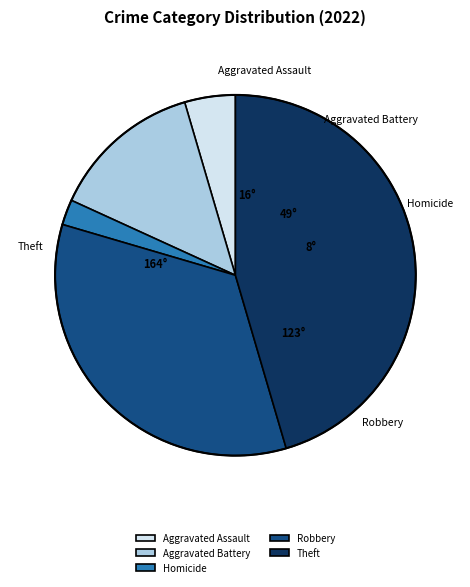

True or false: Homicide accounts for 11% of the total.

False